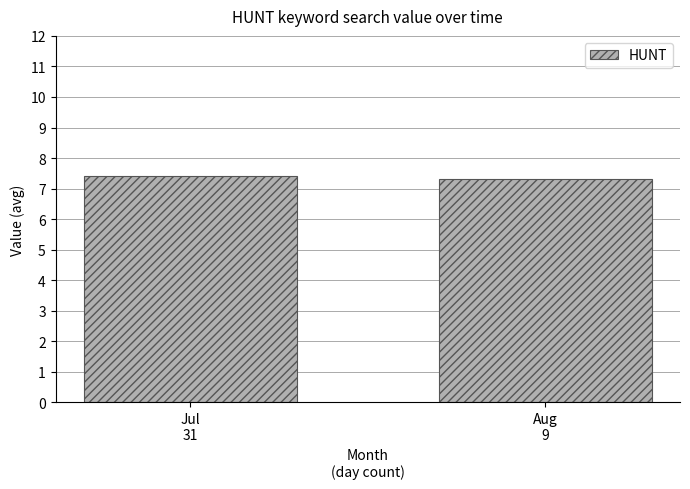

What is the maximum value shown in the chart?

7.4